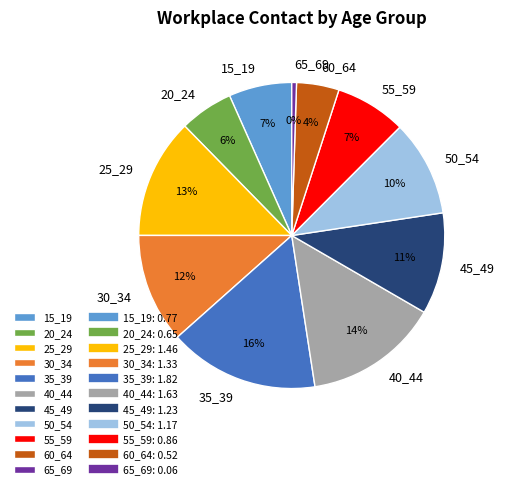

To the nearest percent, what is the combined percentage of 40_44 and 50_54?

24%